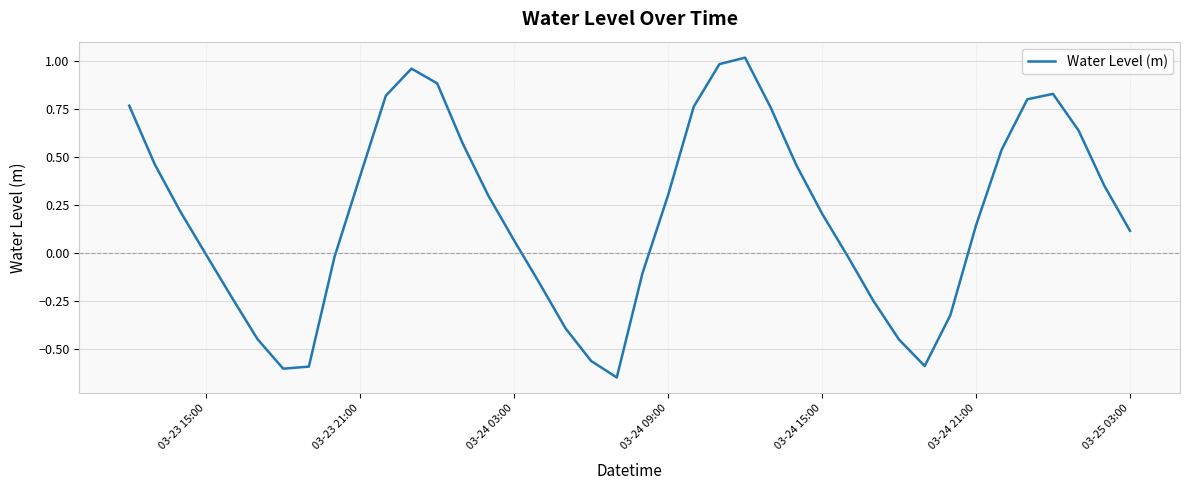

What is the difference between the maximum and minimum values?

1.7